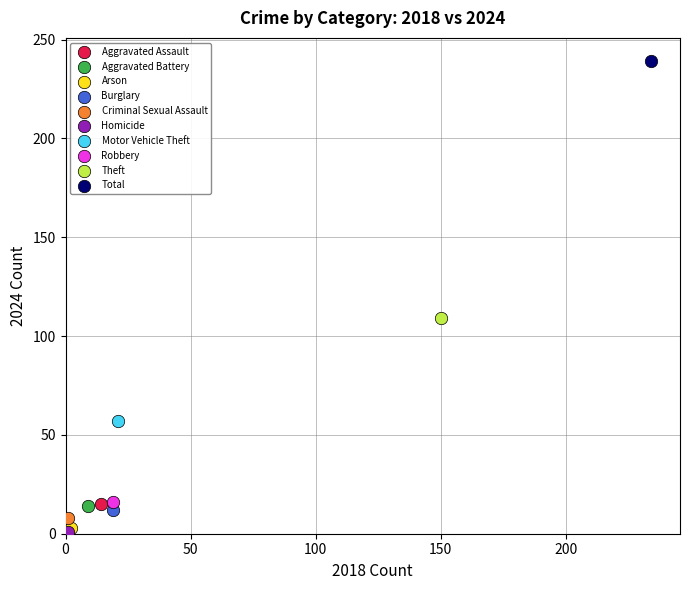

Which series reaches the maximum Y coordinate?

Total